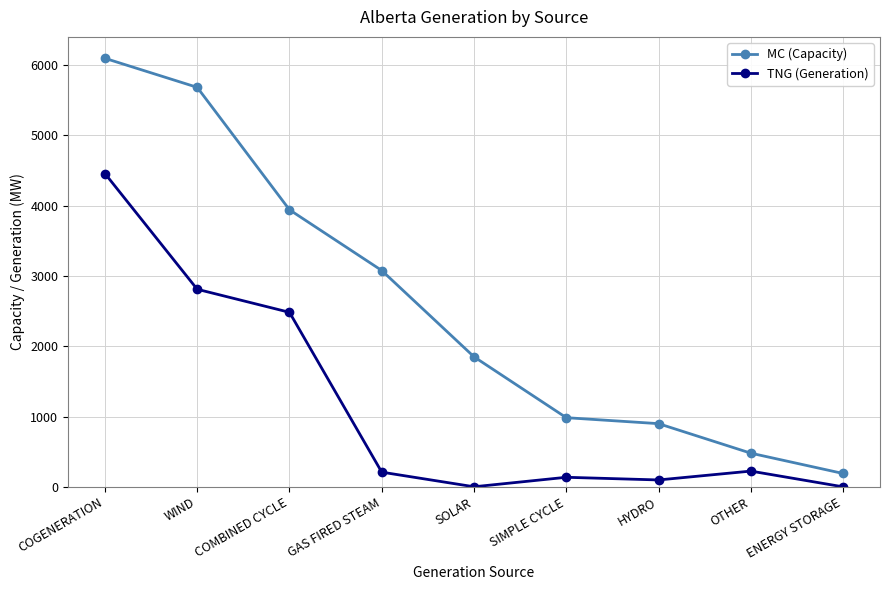

What is the difference between the second highest and second lowest values in the MC (Capacity) series?

5205